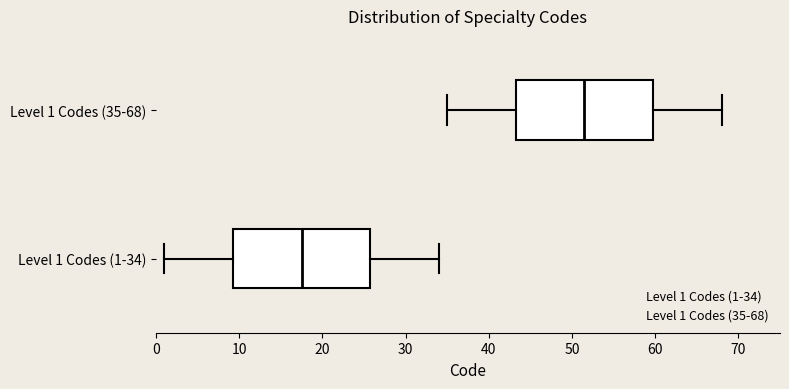

Which box has the furthest to the left median line?

Level 1 Codes (1-34)